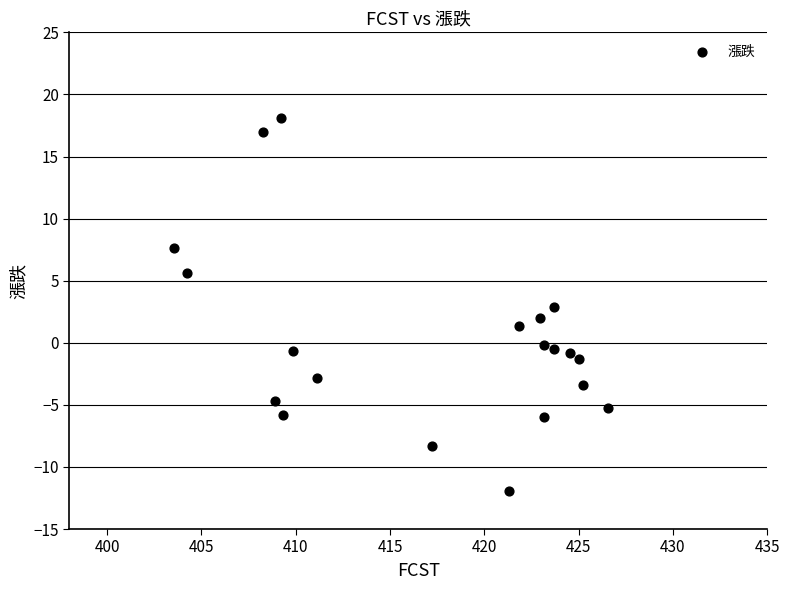

What is the range of X values (max minus min)?

23.1